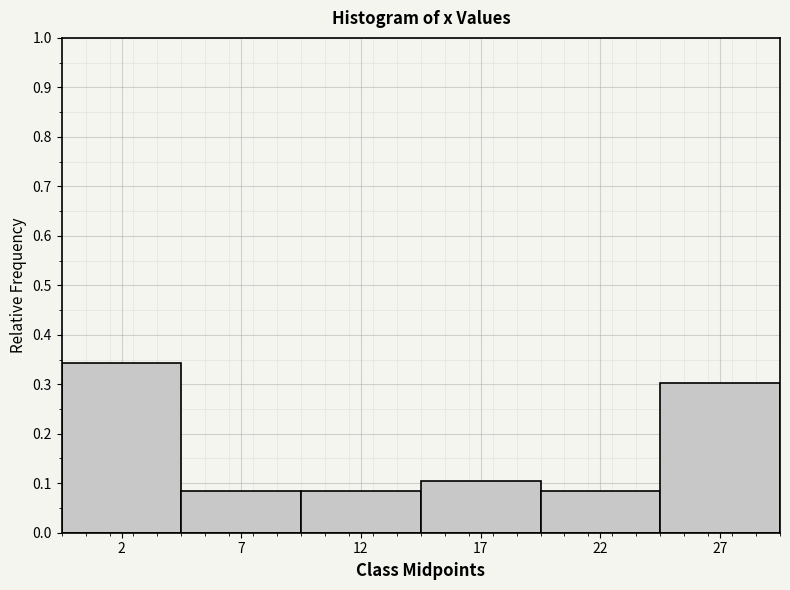

How many values are between 0 and 1?

6